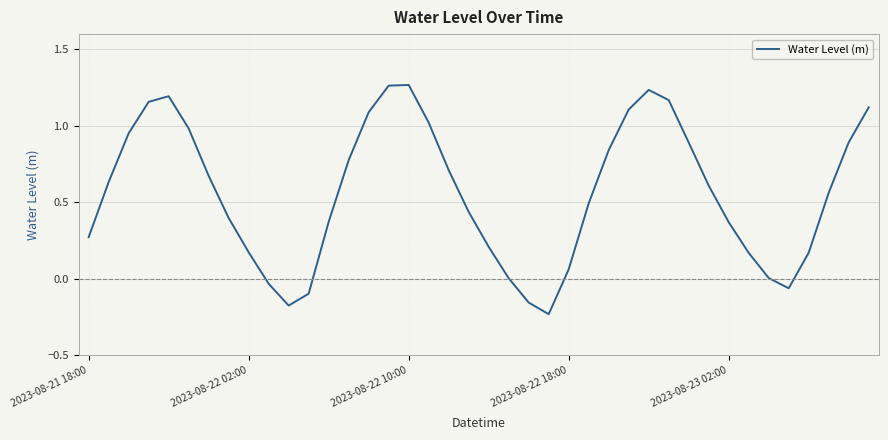

How many interior local peaks (higher than both neighbors) does the data have?

3